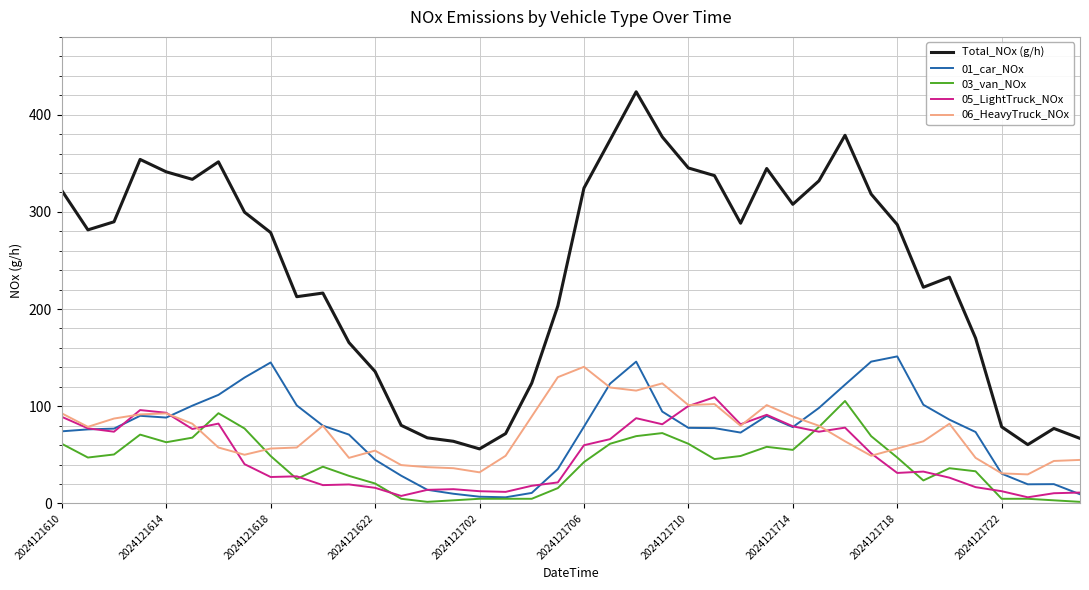

Which series has the widest spread of values?

Total_NOx (g/h)